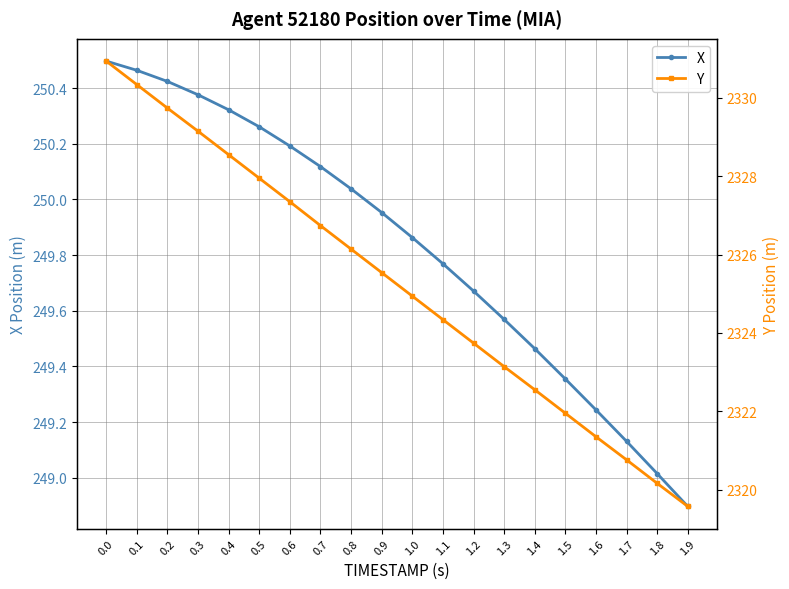

At how many categories does at least one series exceed 1591?

20